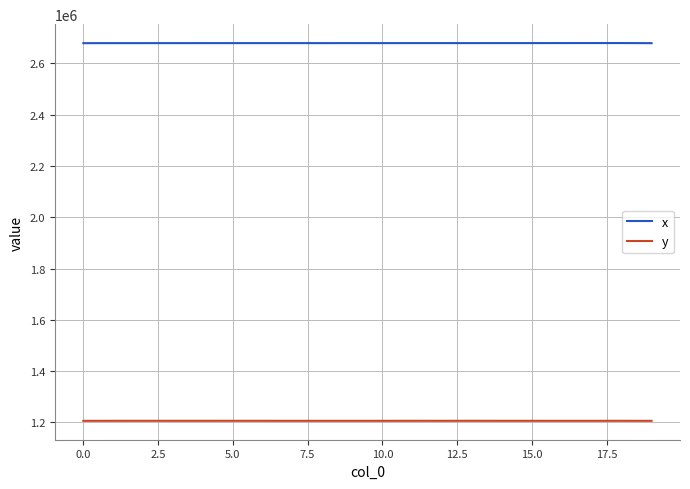

What is the sum of all x values?

53584670.3